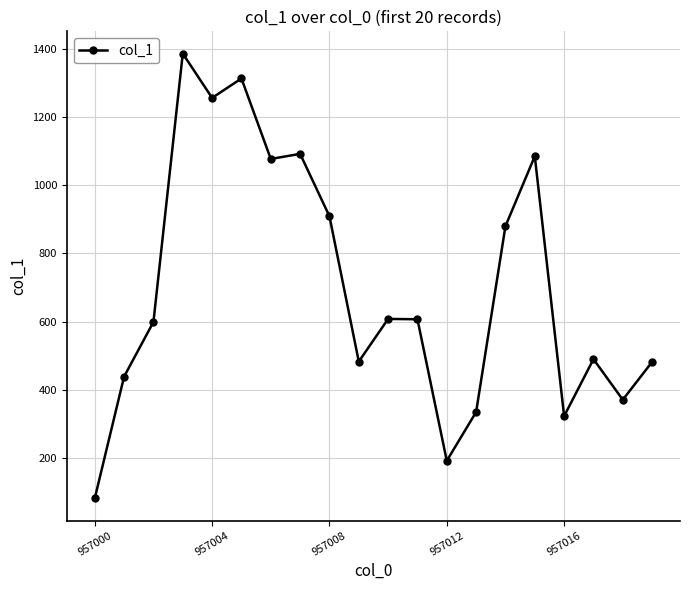

What is the average value?

700